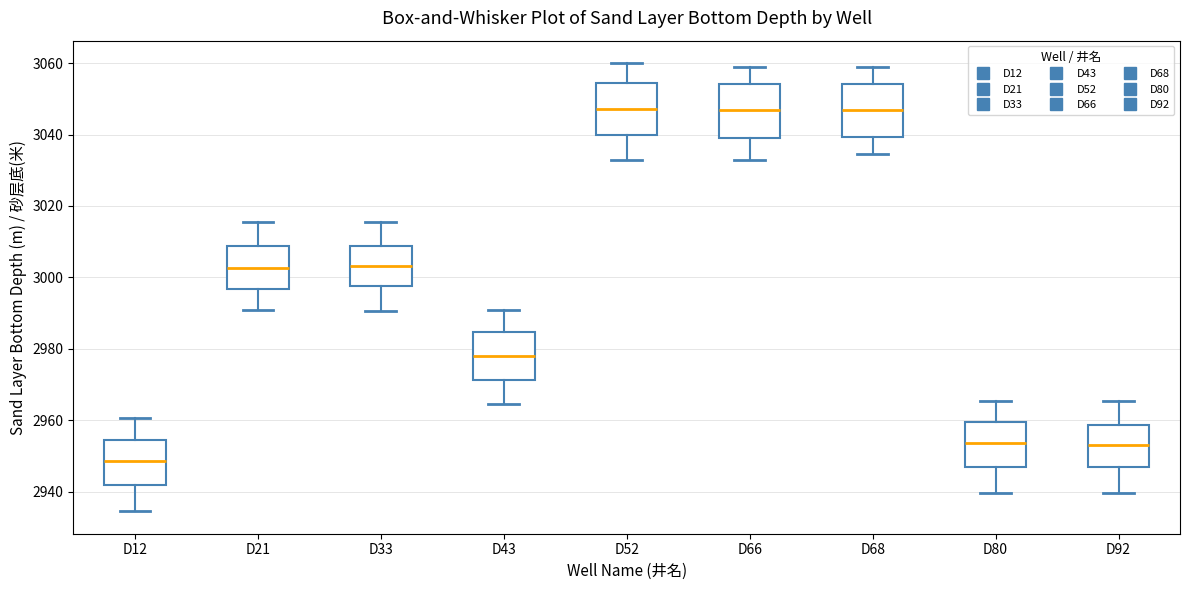

Where does the lower whisker of the box for D92 end on the y-axis? The values are not printed on the chart, so give them approximately, as read against the axis.

2940